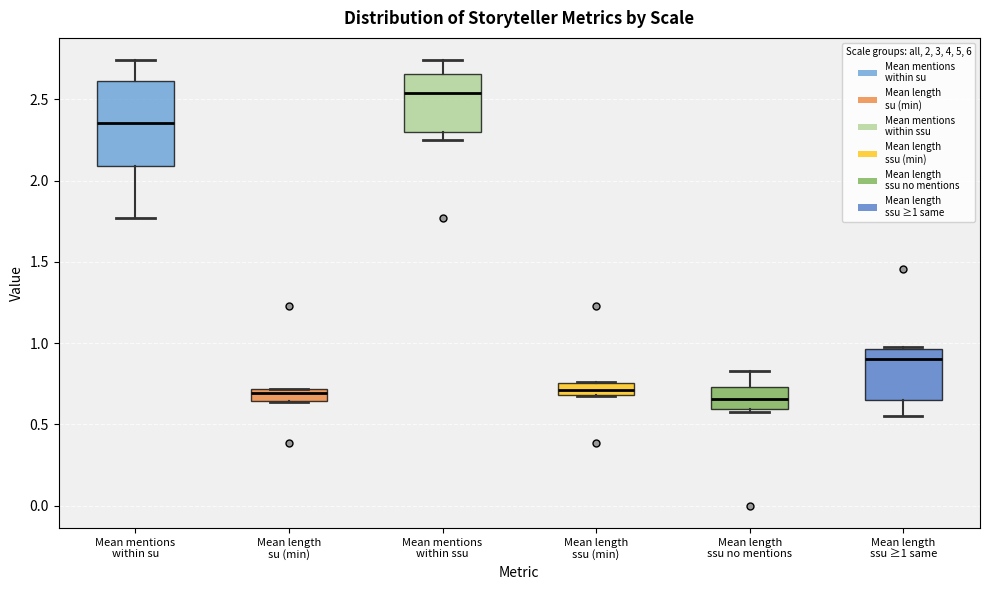

Where does the upper whisker of the box for Mean length ssu no mentions end on the y-axis? The values are not printed on the chart, so give them approximately, as read against the axis.

0.85